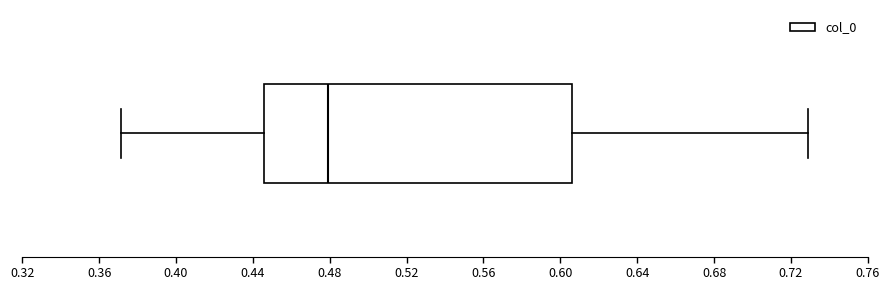

Transcribe this box plot: give where the median line is, the range the box spans, and where the two whiskers end, as read against the x-axis. The values are not printed on the chart, so give them approximately, as read against the axis.

median 0.480, box 0.445 to 0.605, whiskers 0.370 to 0.730